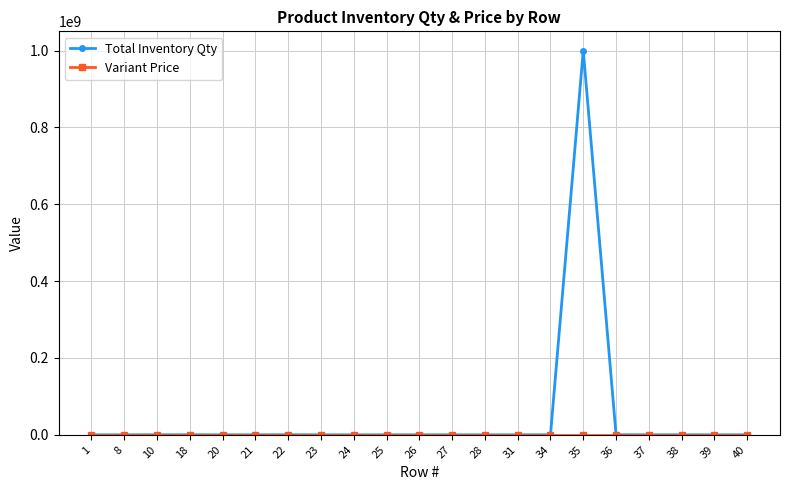

What is the value of the Total Inventory Qty point at the 16th from the left?

999999997.0